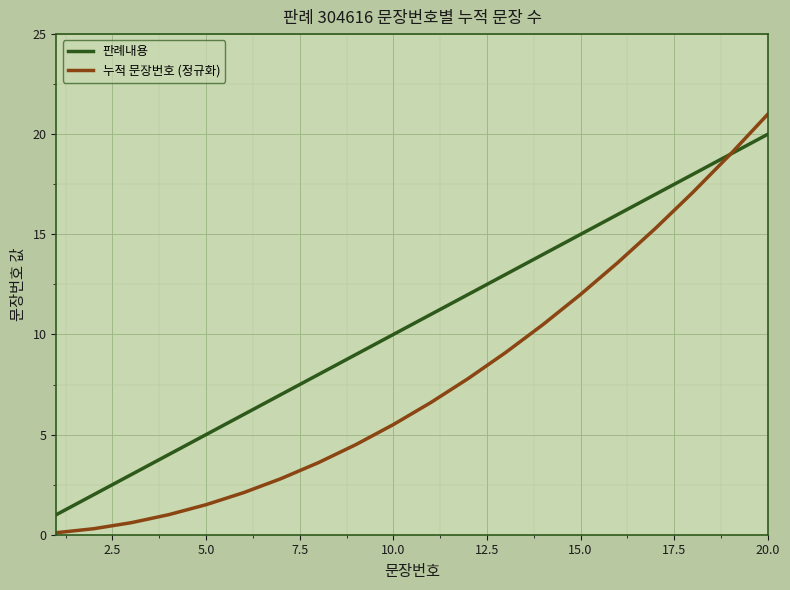

Which series has the largest total across all categories?

판례내용